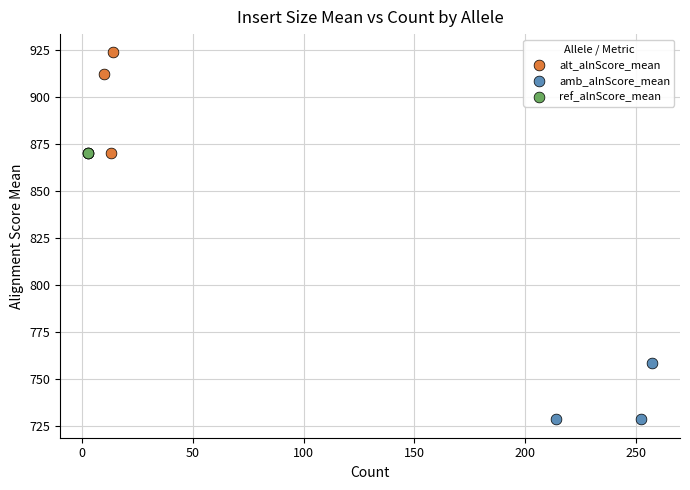

Which series contains the lowest Y value?

amb_alnScore_mean